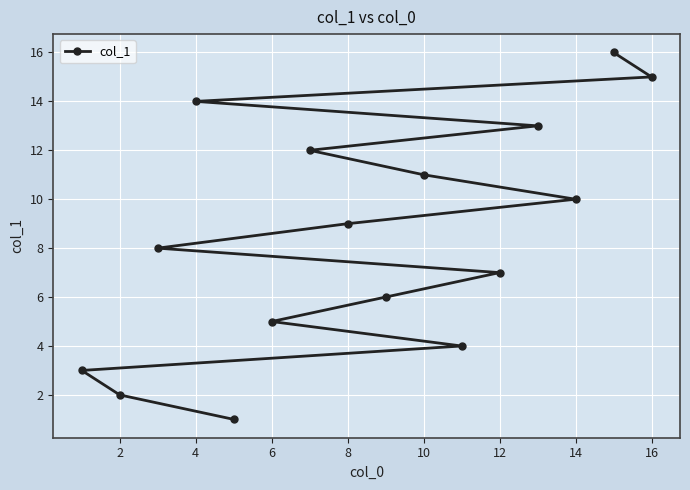

What is the difference between the values at 2 and 10?

9